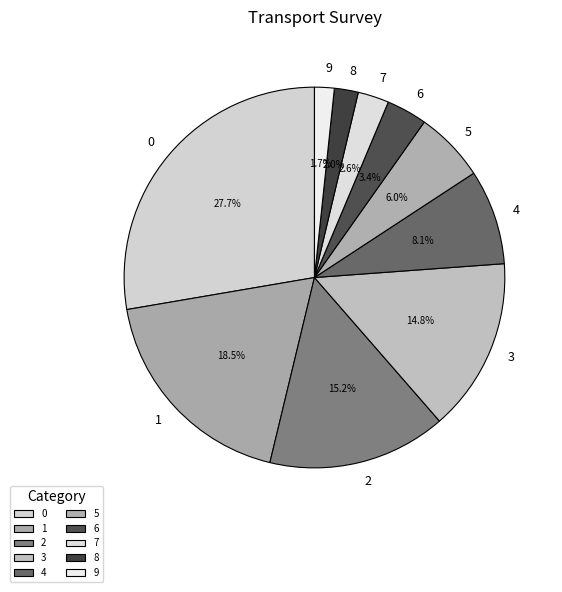

True or false: 0 accounts for 16% of the total.

False